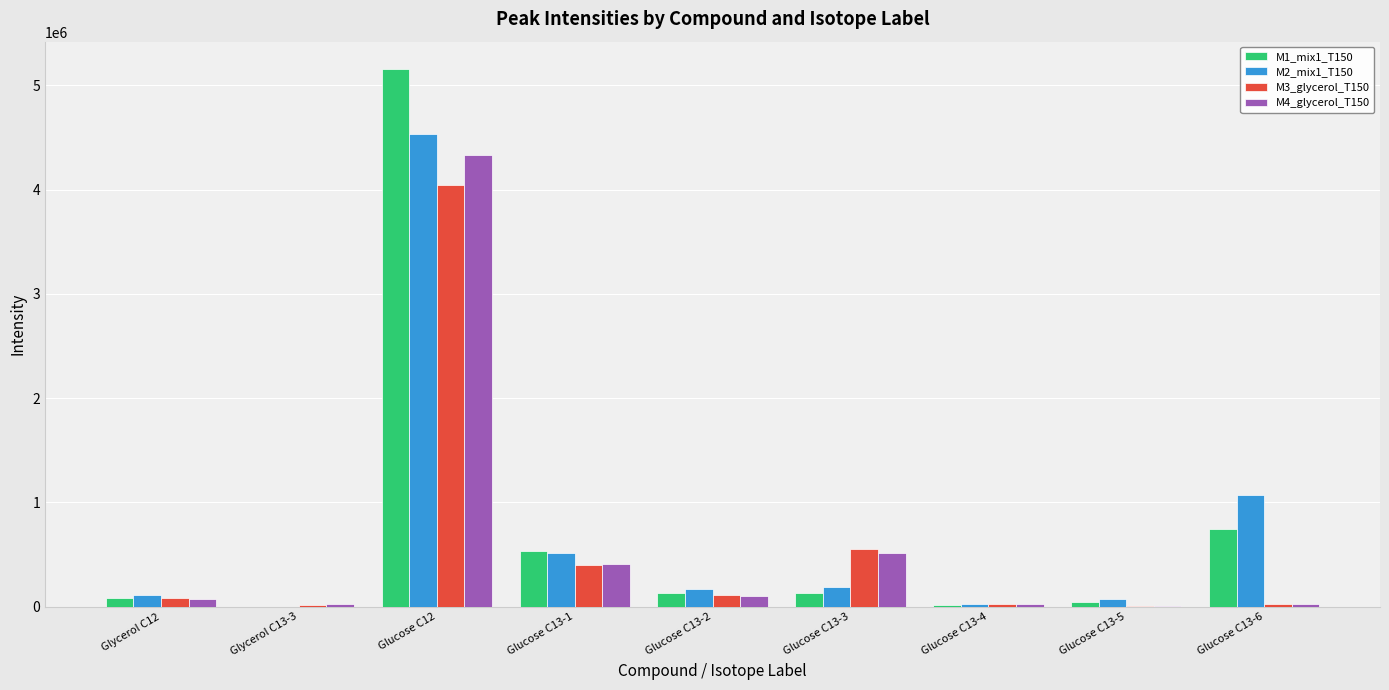

How many distinct data groups are displayed?

4